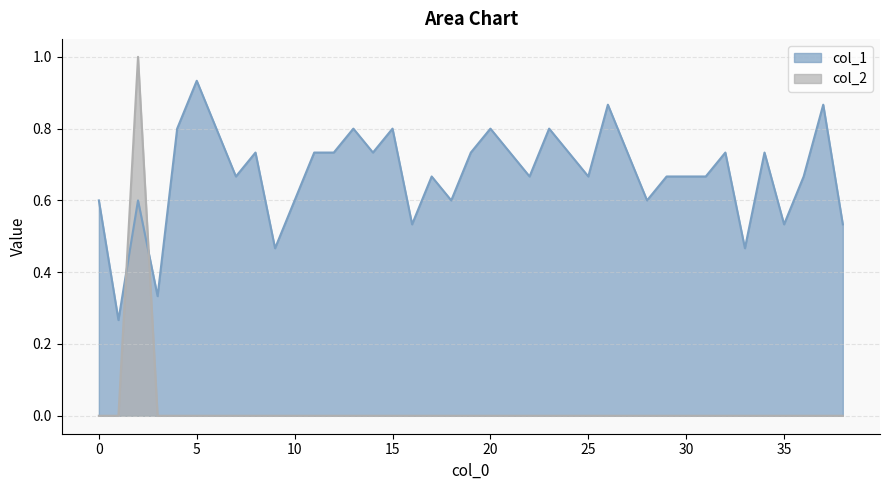

Where do col_1 and col_2 first cross each other?

1 and 2